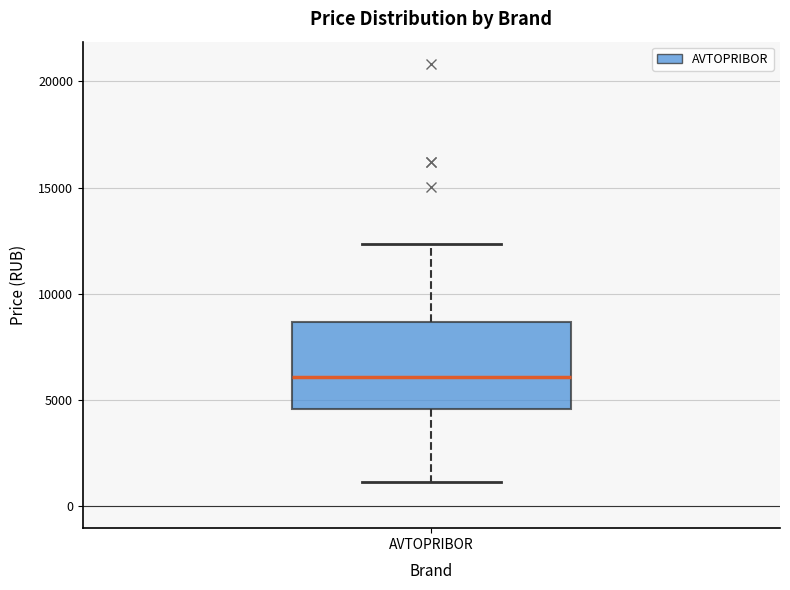

Read this box plot against the y-axis: the position of the median line, the range covered by the box, and the ends of both whiskers. The values are not printed on the chart, so give them approximately, as read against the axis.

median 6000, box 4500 to 8500, whiskers 1000 to 12500